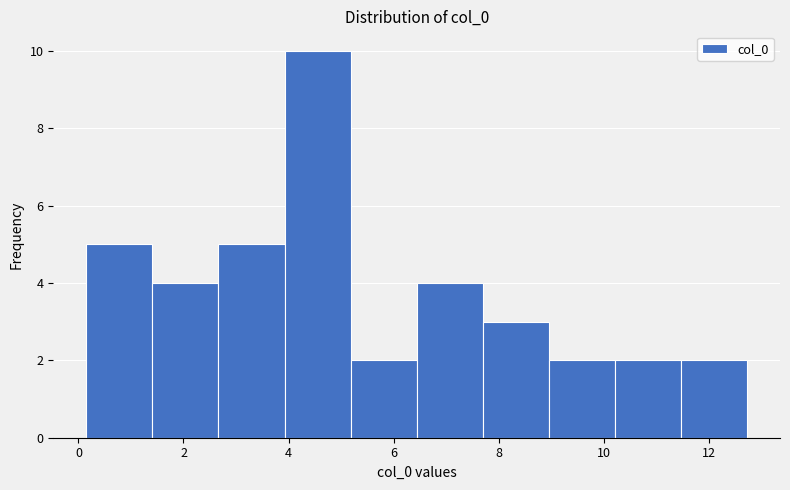

Reading left to right, list every bar in this chart as the range it spans on the x-axis followed by its height. Neither the bar edges nor the heights are printed on the chart, so give them approximately, as read against the axes.

0.2 to 1.4: 5
1.4 to 2.6: 4
2.6 to 4.0: 5
4.0 to 5.2: 10
5.2 to 6.4: 2
6.4 to 7.6: 4
7.6 to 9.0: 3
9.0 to 10.2: 2
10.2 to 11.4: 2
11.4 to 12.8: 2